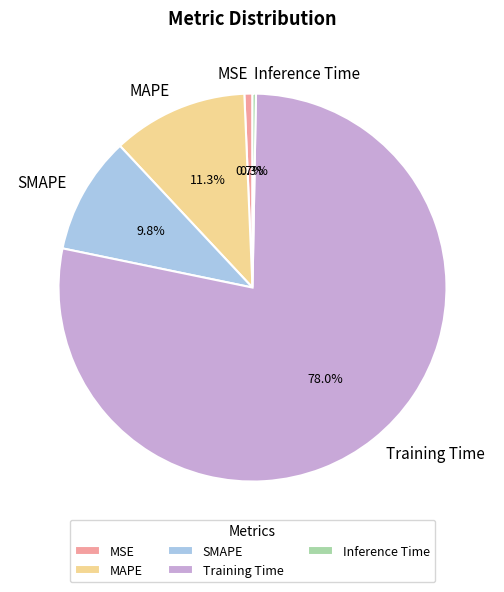

Is there any slice that represents more than half of the pie?

Yes